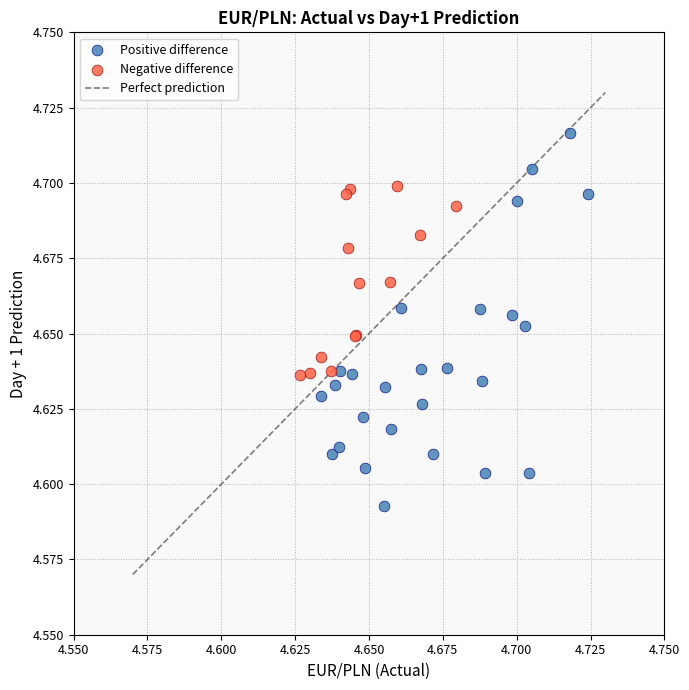

Which series has the widest spread of Y values?

Positive difference